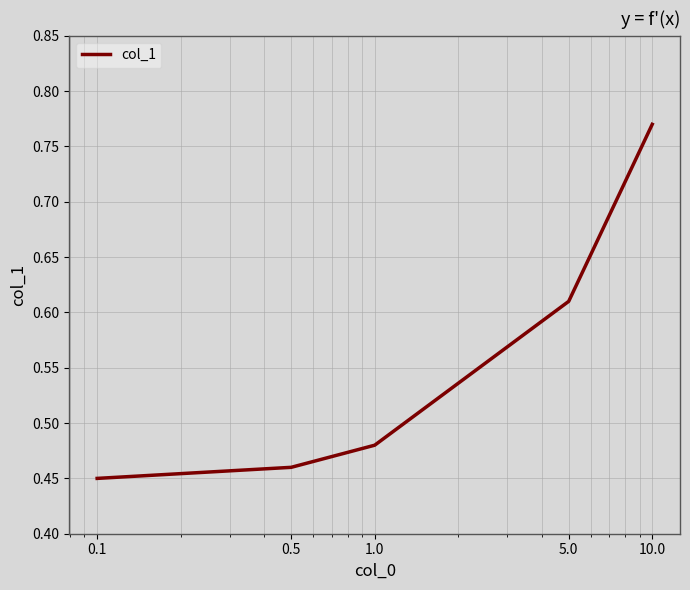

What is the sum of all values?

2.8